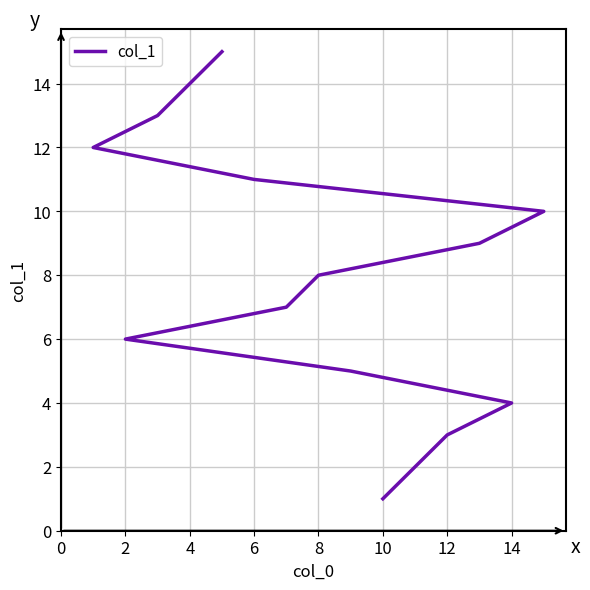

How many lines are shown in the chart?

1